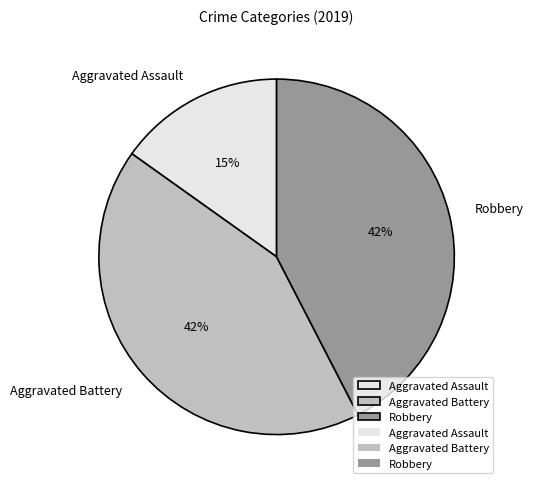

True or false: Aggravated Battery accounts for 37% of the total.

False